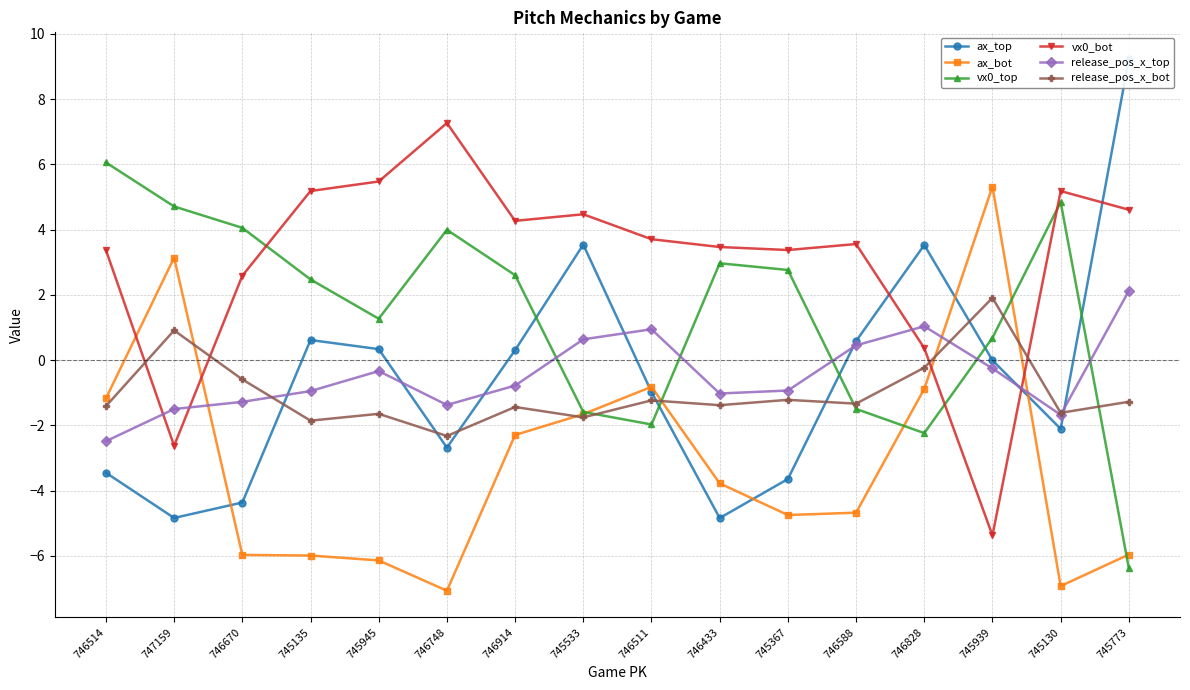

Where does the release_pos_x_bot series first go above -1?

747159